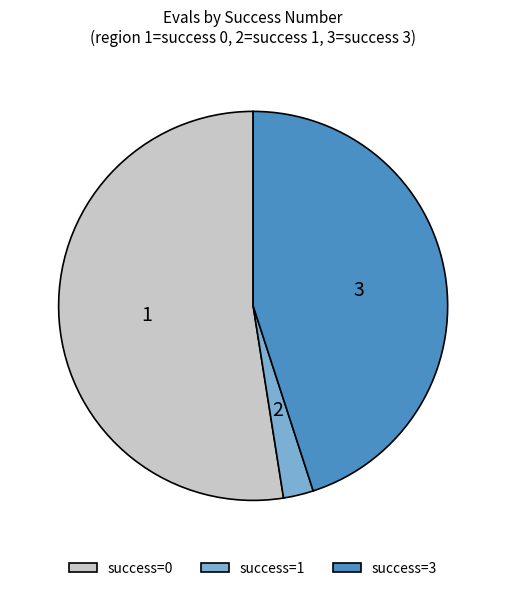

What is the ratio of the value at success=3 to the value at success=1?

18.0